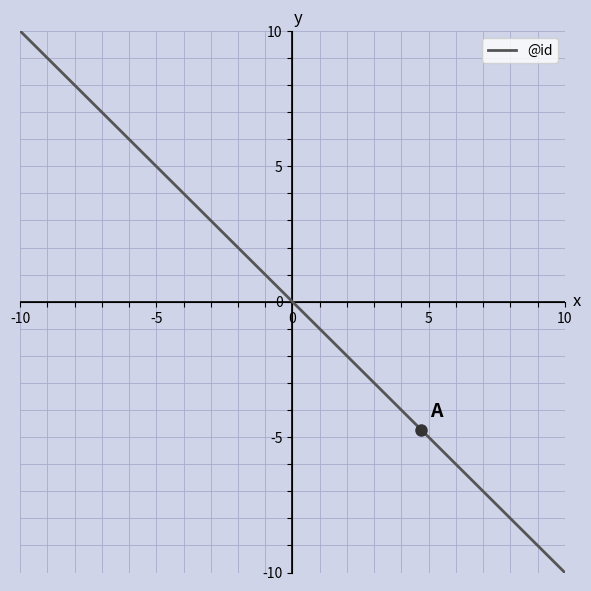

What is the smallest value displayed?

-10.0